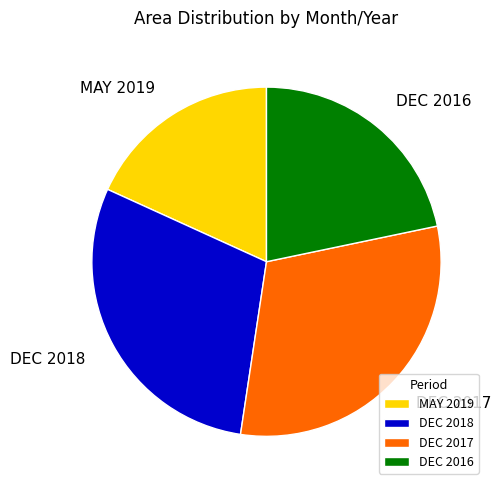

Is it true that DEC 2018 is 34% of the pie?

False